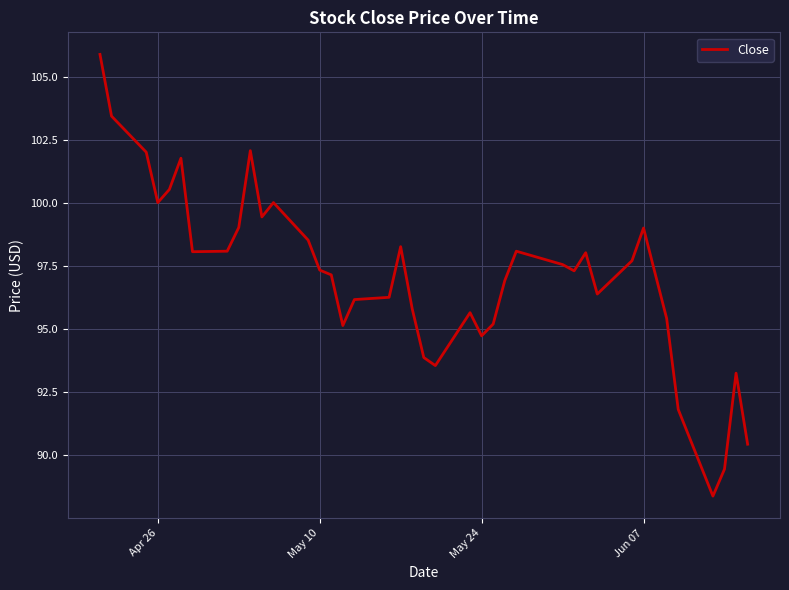

What is the difference between the maximum and minimum values?

17.5